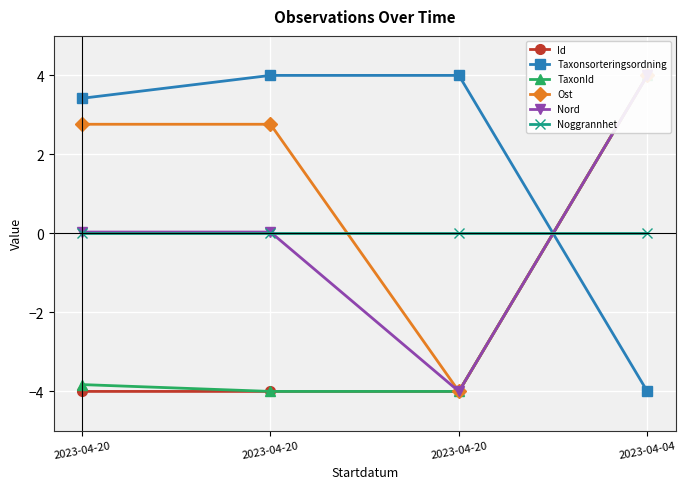

Which series has the widest spread of values?

Id